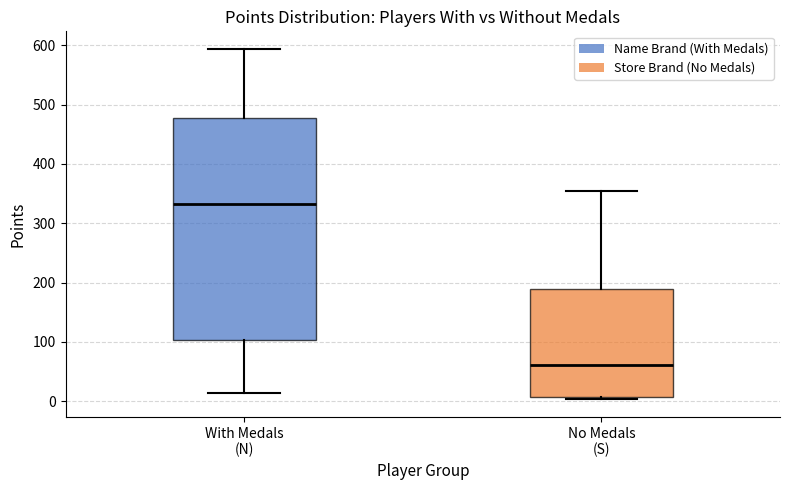

Where is the lower edge of the box for With Medals (N) on the y-axis? The values are not printed on the chart, so give them approximately, as read against the axis.

100